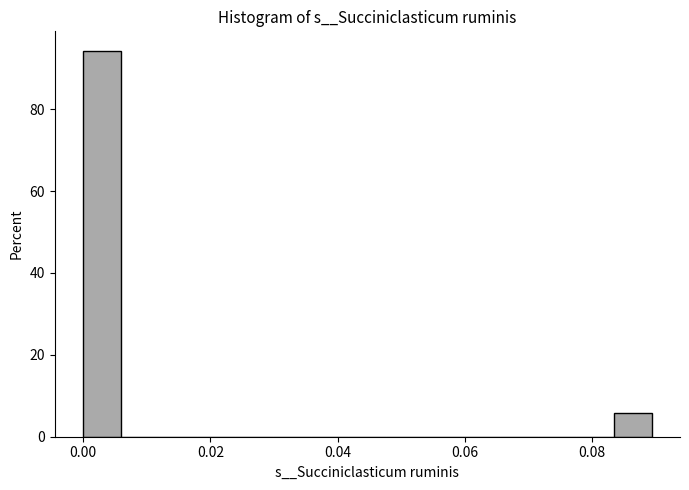

Read against the x-axis, roughly where is the centre of the tallest bar?

0.002